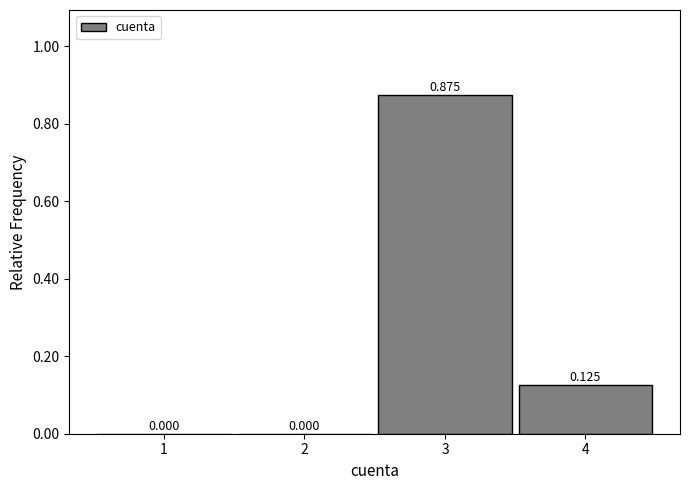

Count the number of categories in the chart.

4